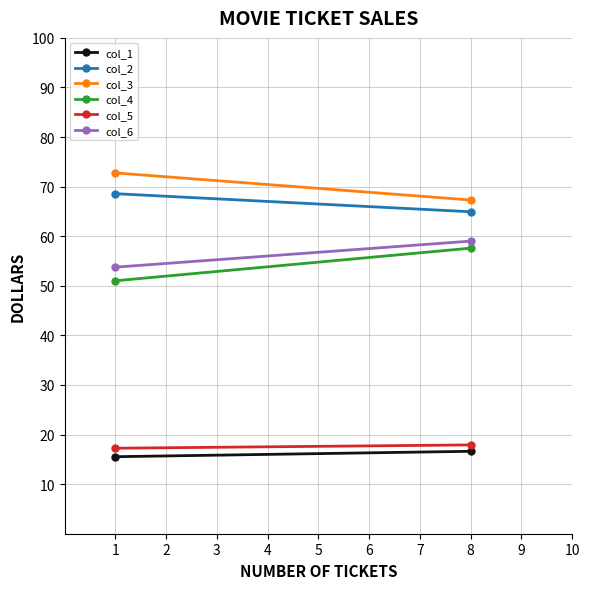

At 8, list the series in order from largest to smallest.

col_3, col_2, col_6, col_4, col_5, col_1